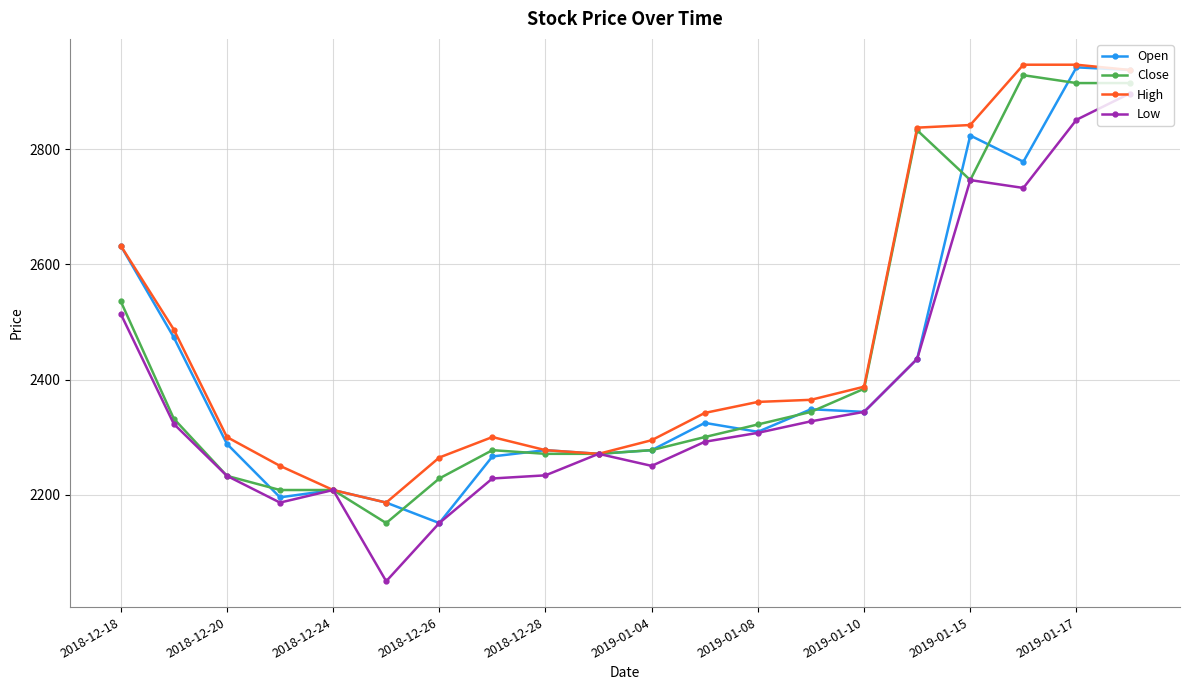

What is the value of the Low point at the 15th from the left?

2343.9